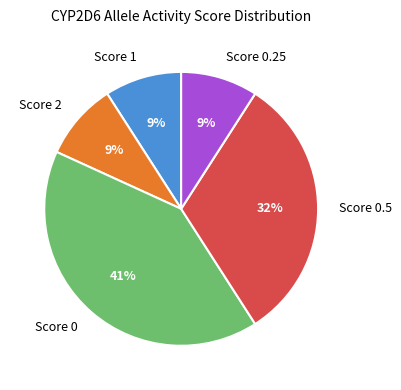

True or false: Score 2 accounts for 9% of the total.

True